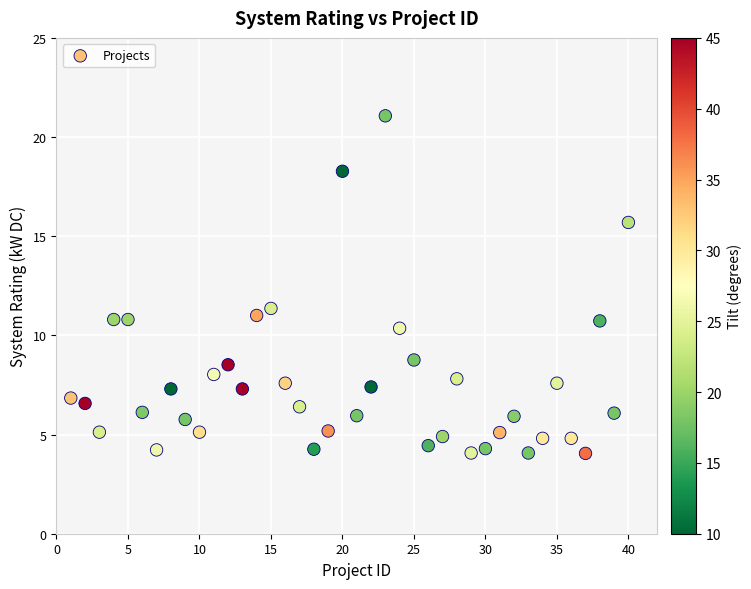

What Y value in the scatter plot is closest to 12?

11.4